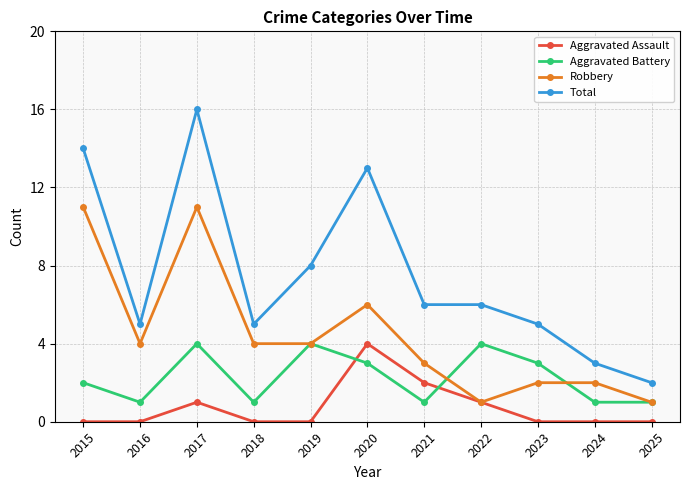

Where does the Total series first go above 6?

2015